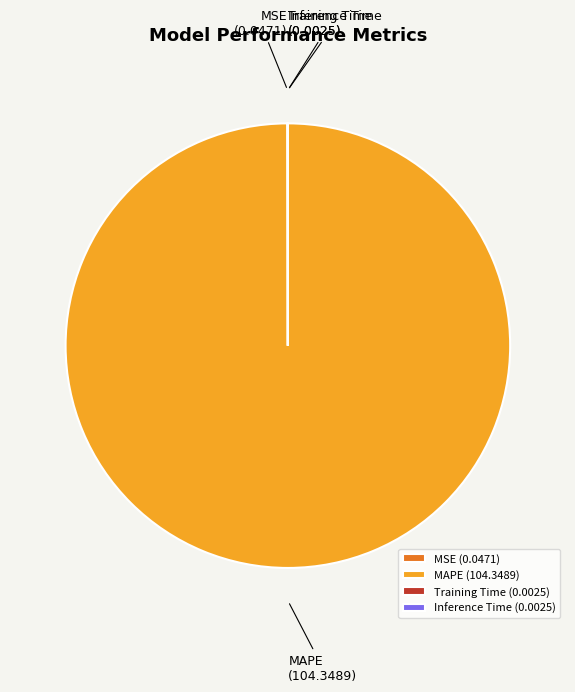

Is it true that MAPE is 86% of the pie?

False